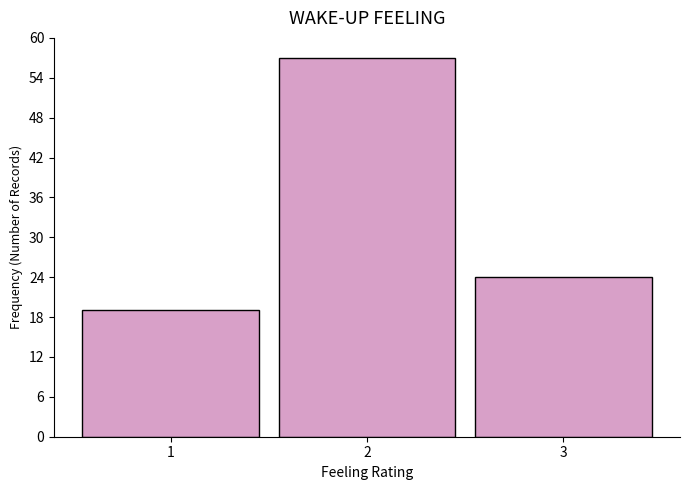

Reading left to right, list all the values displayed in this chart.

19	57	24